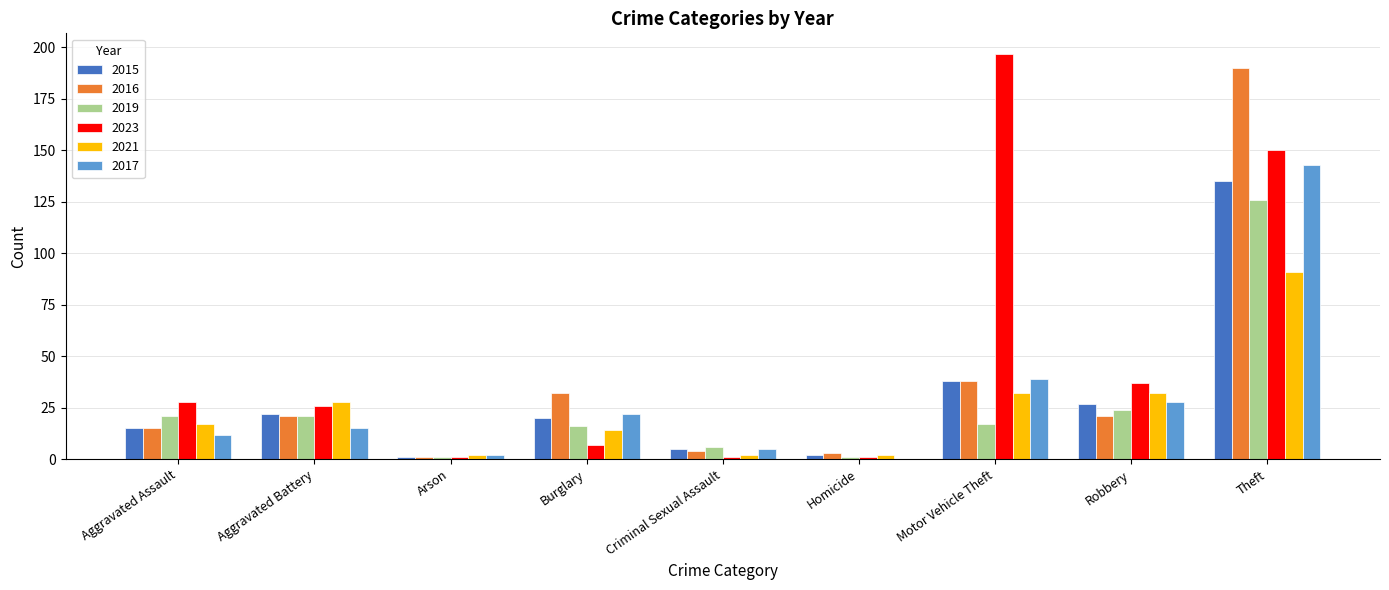

What is the maximum value for 2017?

143